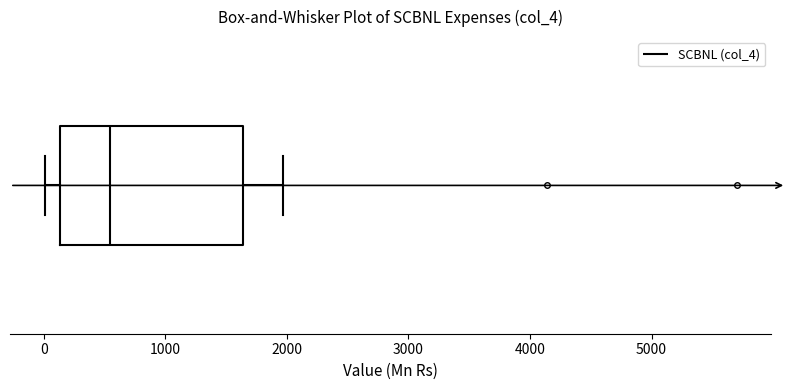

Read this box plot against the x-axis: the position of the median line, the range covered by the box, and the ends of both whiskers. The values are not printed on the chart, so give them approximately, as read against the axis.

median 500, box 100 to 1600, whiskers 0 to 2000